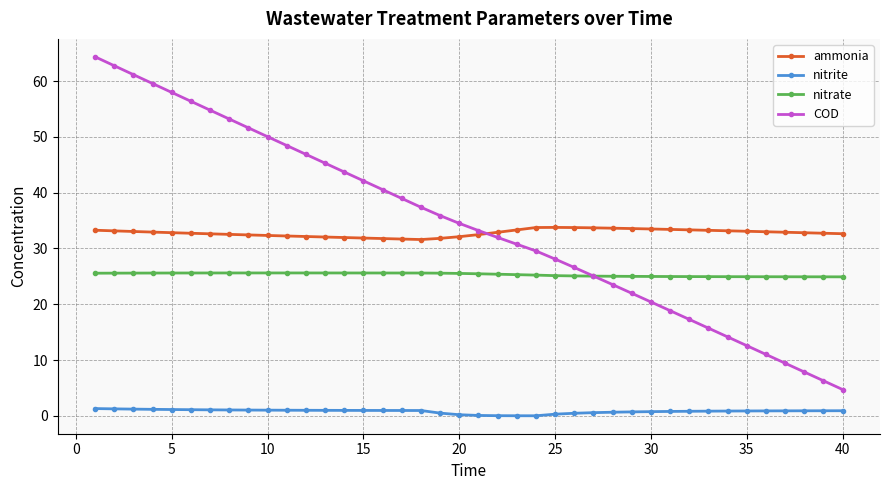

What is the maximum value for COD?

64.3